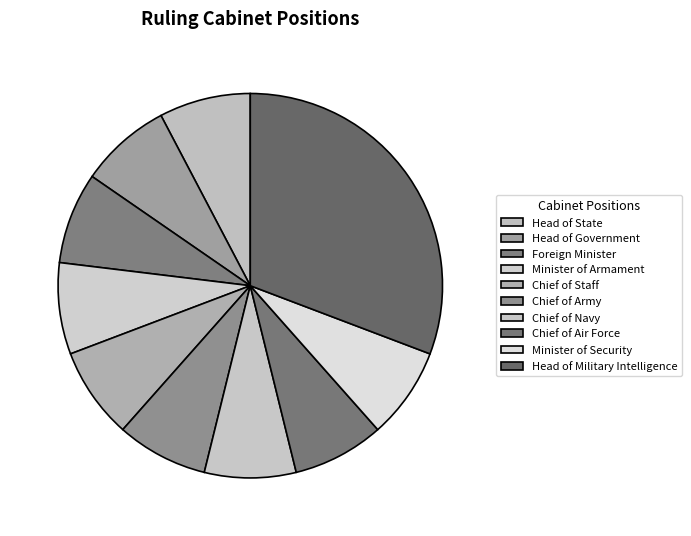

Is there any slice that represents more than half of the pie?

No